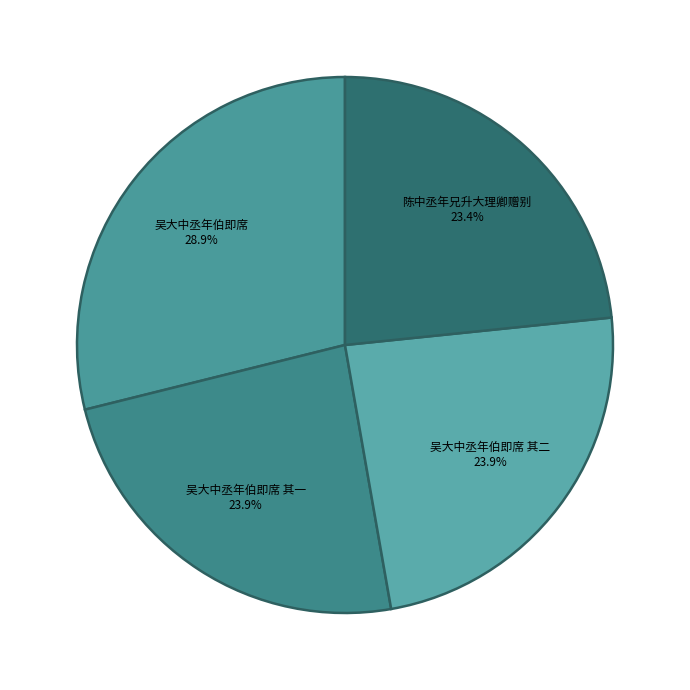

Approximately how many times larger is the value at 陈中丞年兄升大理卿赠别 compared to 吴大中丞年伯即席 其一?

1.0